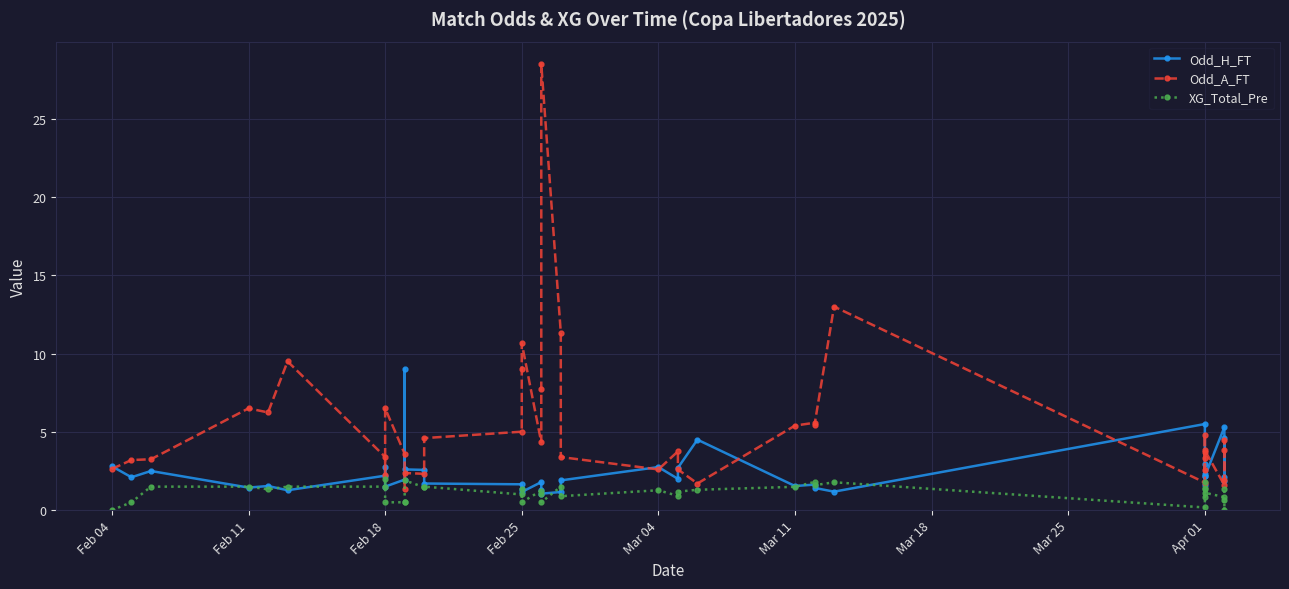

Between which two adjacent categories do Odd_A_FT and Odd_H_FT first intersect?

Feb 04 and Feb 11